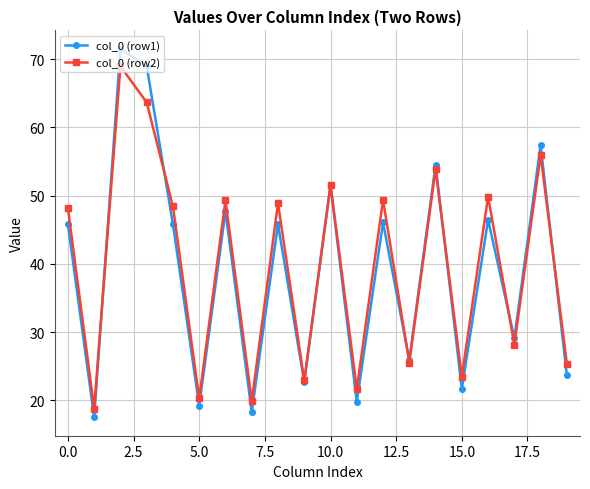

What is the value of the col_0 (row1) point at the 3rd from the left?

71.5